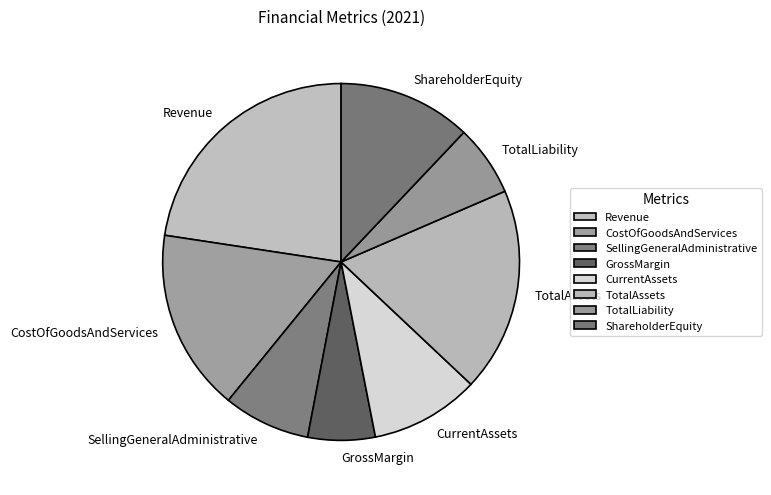

Which slice is the largest?

Revenue